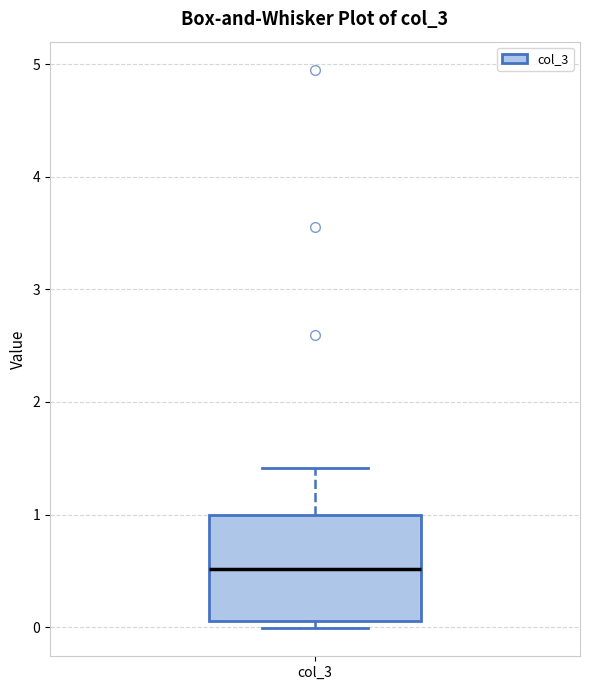

Transcribe this box plot: give where the median line is, the range the box spans, and where the two whiskers end, as read against the y-axis. The values are not printed on the chart, so give them approximately, as read against the axis.

median 0.5, box 0.1 to 1.0, whiskers 0.0 to 1.4